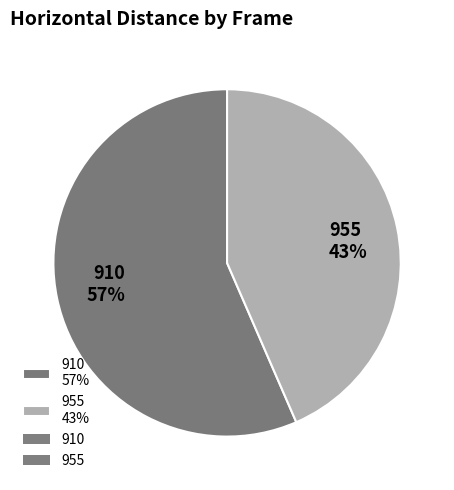

To the nearest percent, what is the average slice percentage?

50%